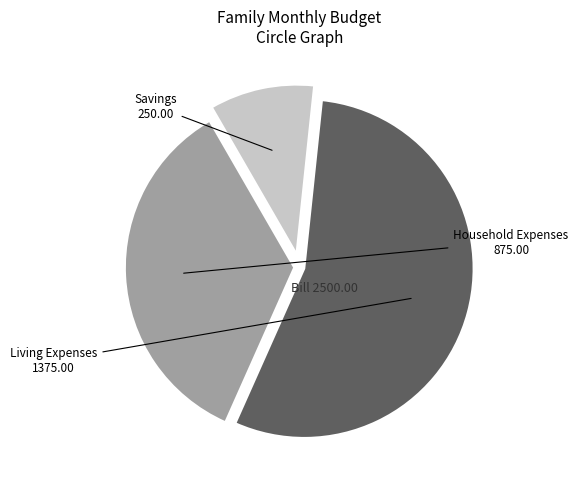

Is there a majority slice in this chart?

Yes